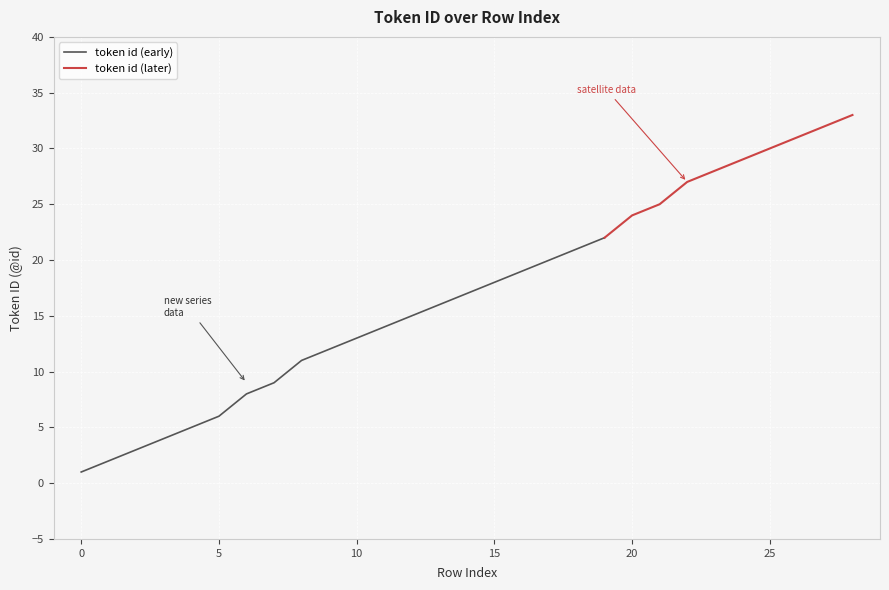

True or false: the data shows 11 at 8.

True